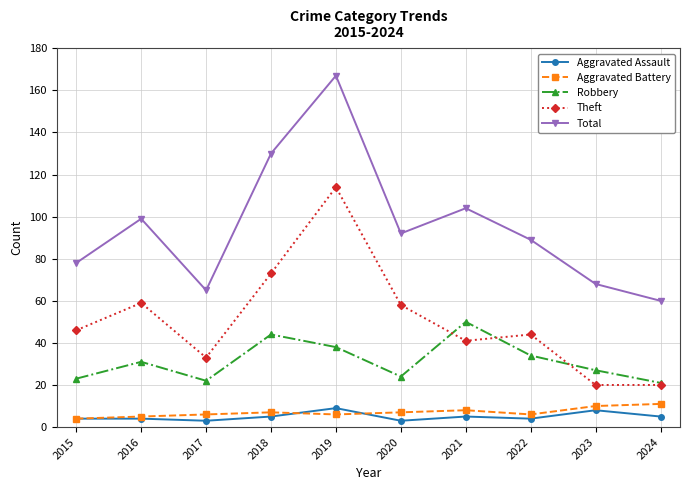

Is this an area chart (filled region under the line)?

No